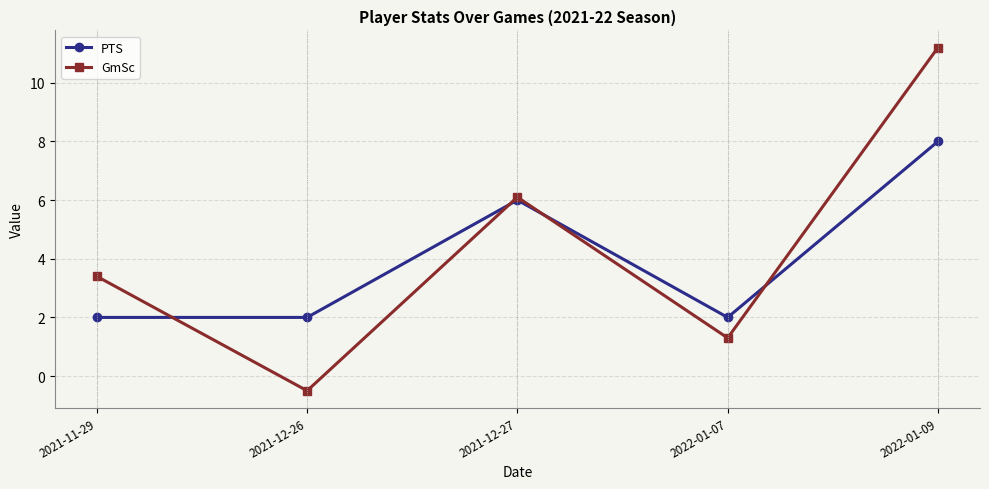

What are all the series names shown in the legend?

PTS, GmSc